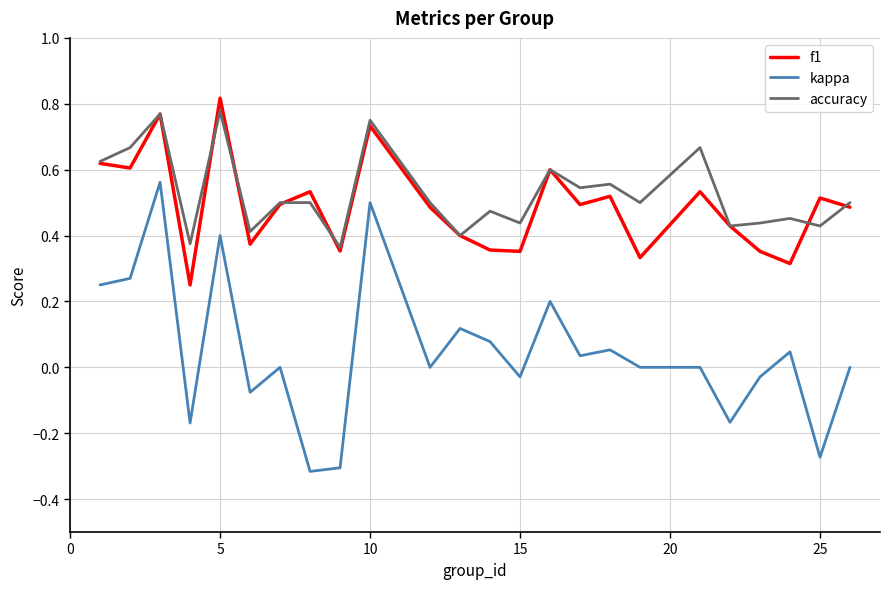

Which series has the largest total across all categories?

accuracy